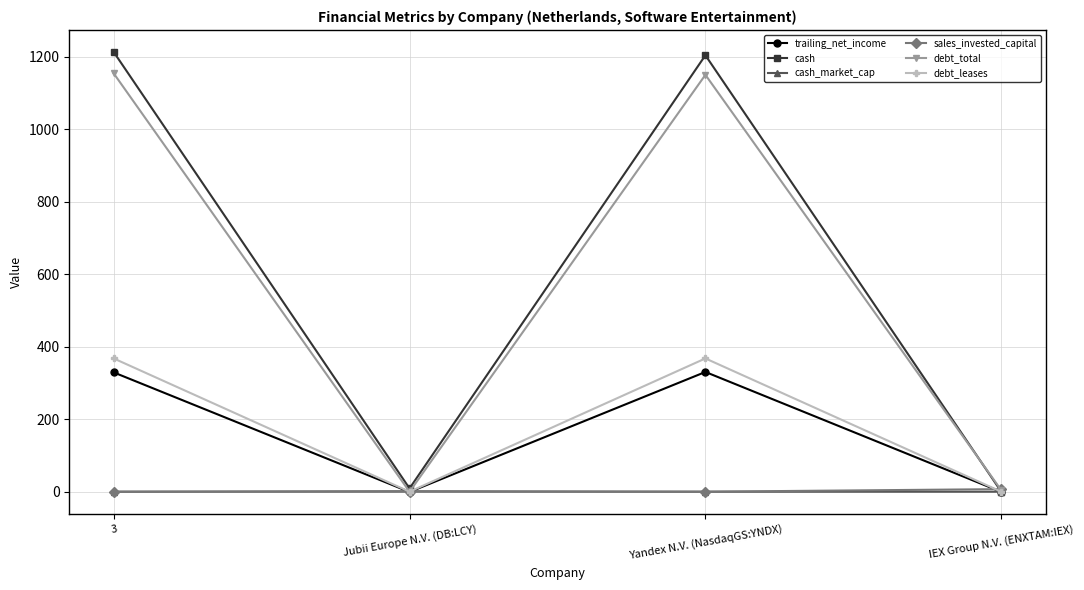

What is the label of the 4th point from the left?

IEX Group N.V. (ENXTAM:IEX)